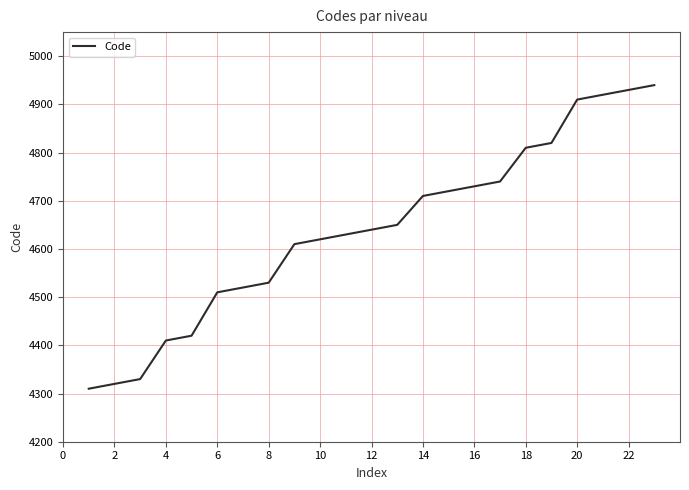

What is the maximum value shown in the chart?

4940